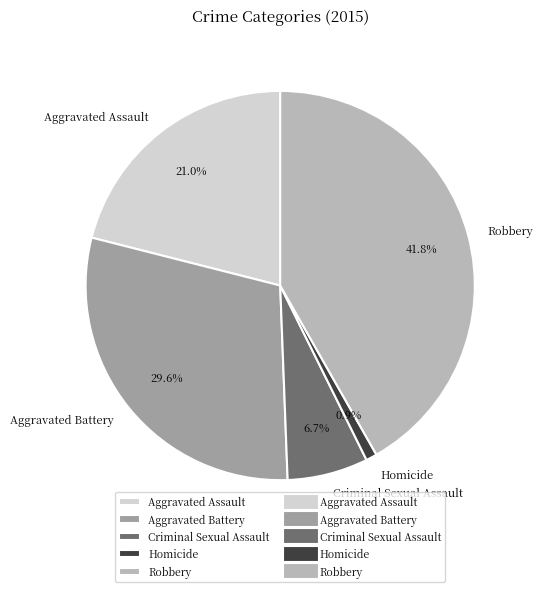

How much of the chart is everything except Aggravated Battery?

70.4%